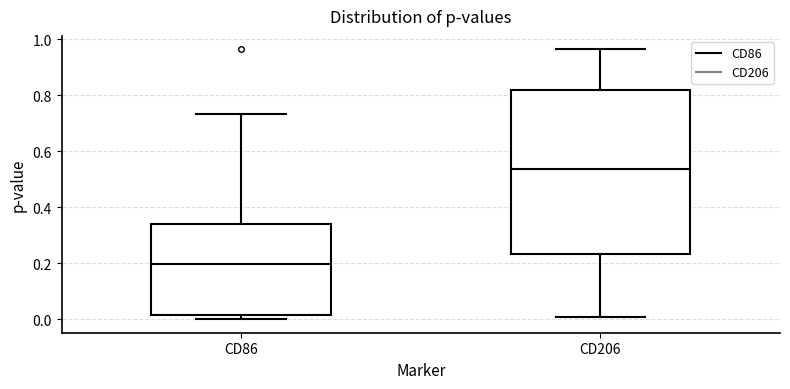

Where does the median line of the box for CD206 sit on the y-axis? The values are not printed on the chart, so give them approximately, as read against the axis.

0.54